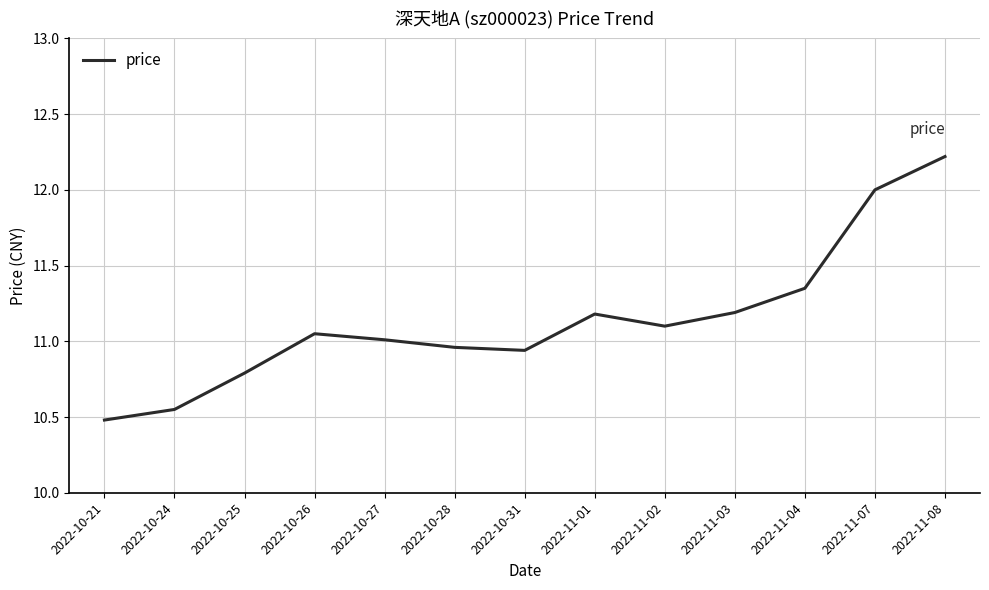

At which label is the value closest to 11?

2022-10-27